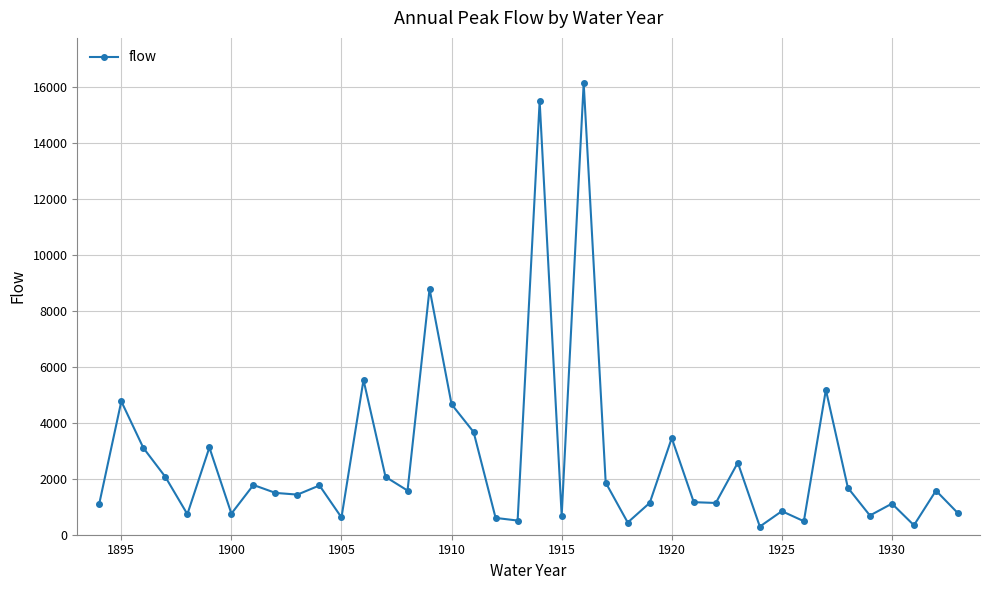

What is the sum of all values?

107069